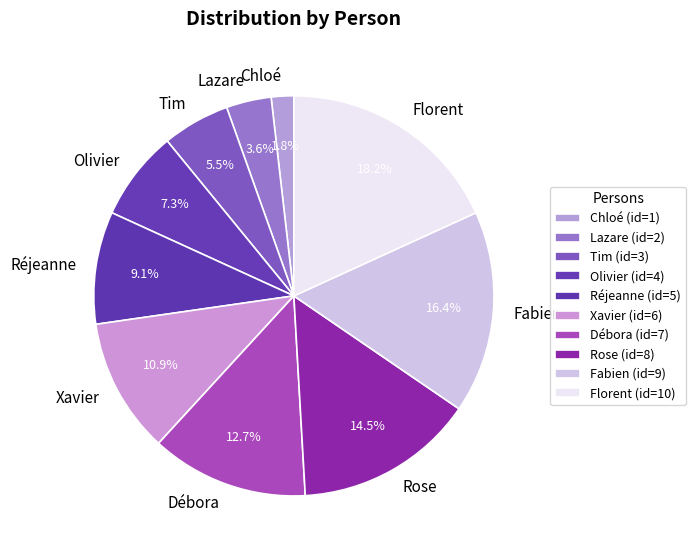

Is the sum of Réjeanne and Florent greater than half?

No